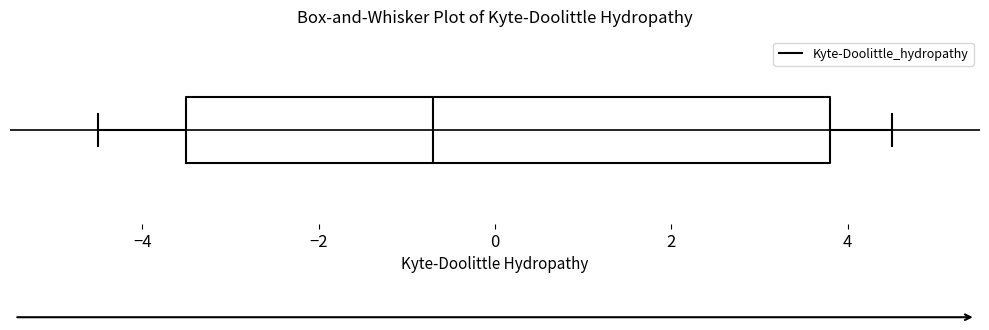

Read this box plot against the x-axis: the position of the median line, the range covered by the box, and the ends of both whiskers. The values are not printed on the chart, so give them approximately, as read against the axis.

median -0.6, box -3.4 to 3.8, whiskers -4.4 to 4.6